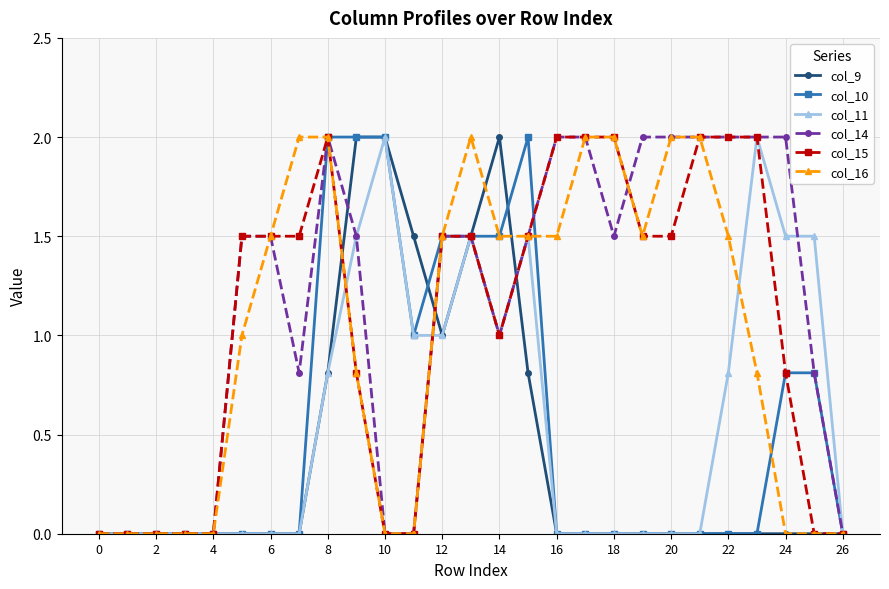

True or false: col_11 and col_9 intersect in this chart.

True